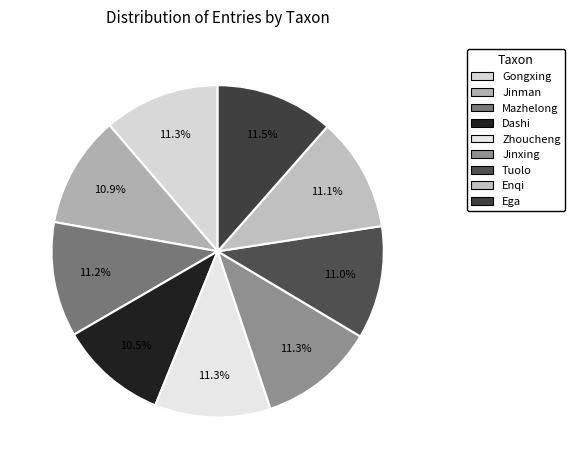

Combined, do Dashi and Gongxing account for over 50%?

No